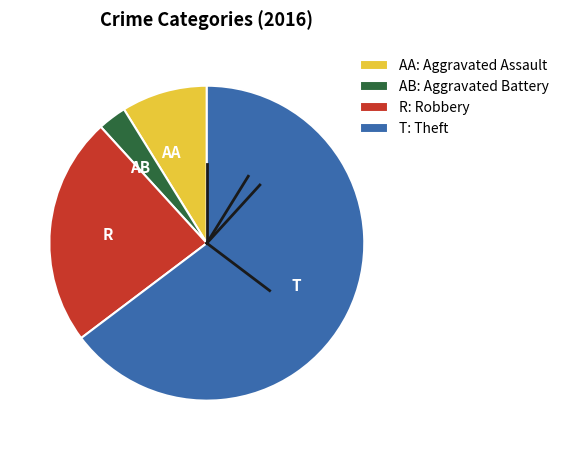

Which category accounts for the majority?

T: Theft